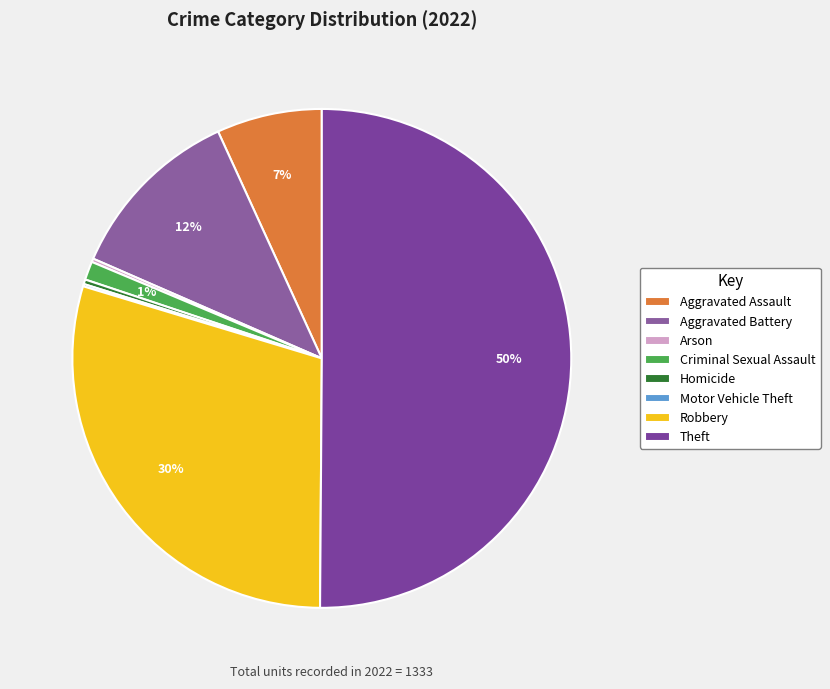

To the nearest percent, what is the combined percentage of Arson and Robbery?

30%